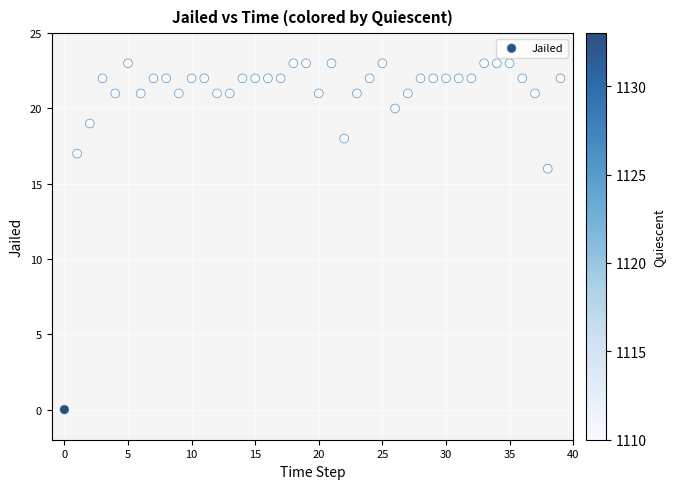

What Y value in the scatter plot is closest to 11?

16